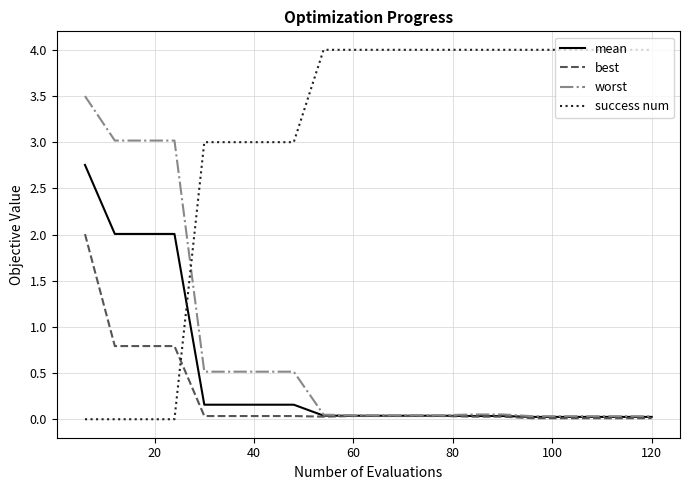

Rank the series by their maximum value, from highest to lowest.

success num, worst, mean, best